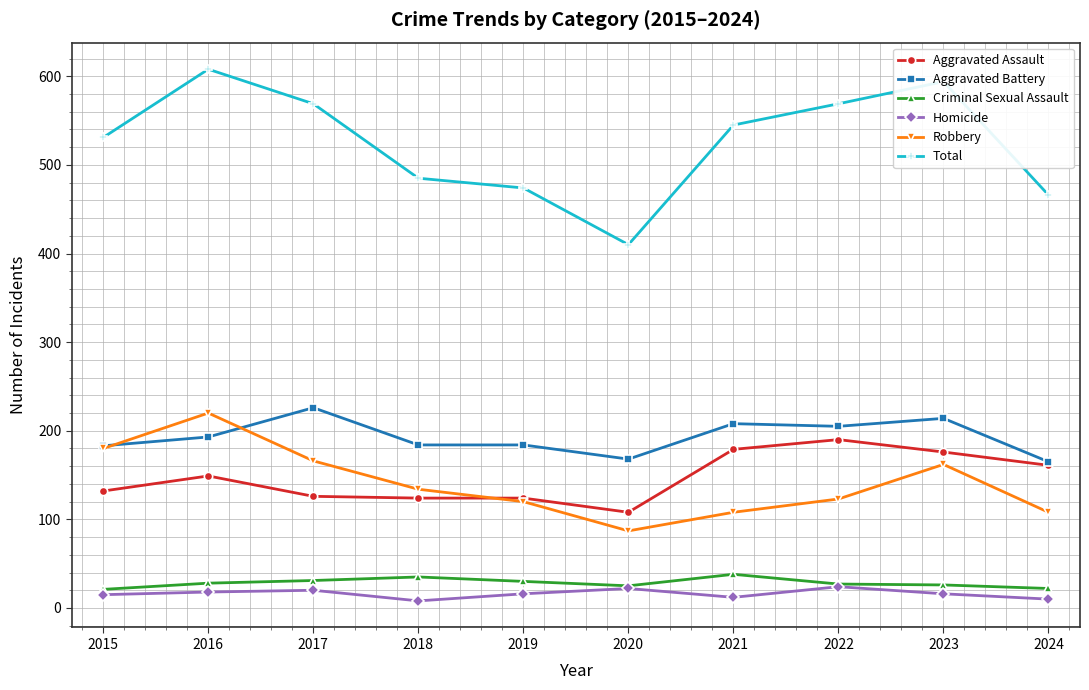

In Homicide, how many points are lower than both neighbors (excluding endpoints)?

2